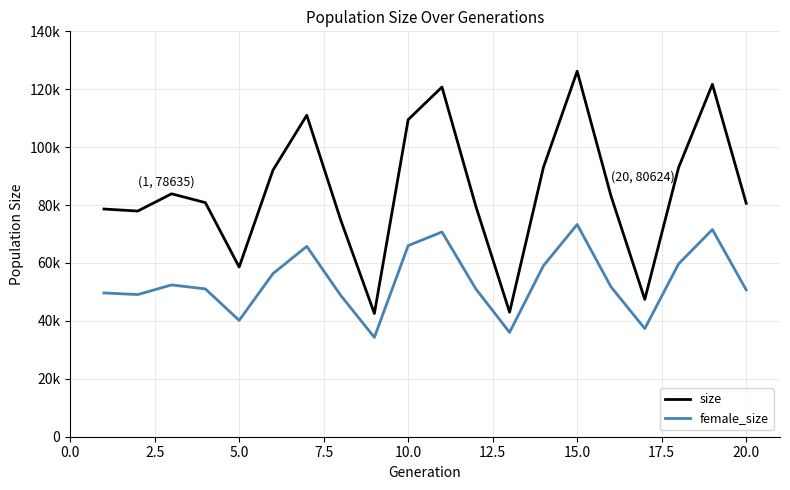

True or false: size and female_size intersect in this chart.

False